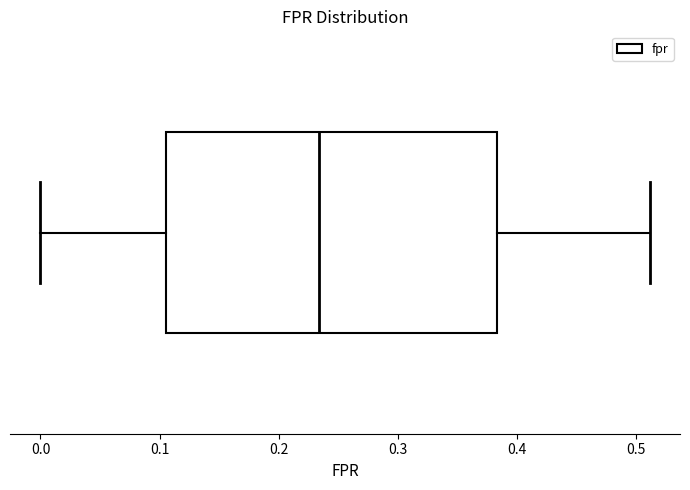

Transcribe this box plot: give where the median line is, the range the box spans, and where the two whiskers end, as read against the x-axis. The values are not printed on the chart, so give them approximately, as read against the axis.

median 0.23, box 0.11 to 0.38, whiskers 0.00 to 0.51